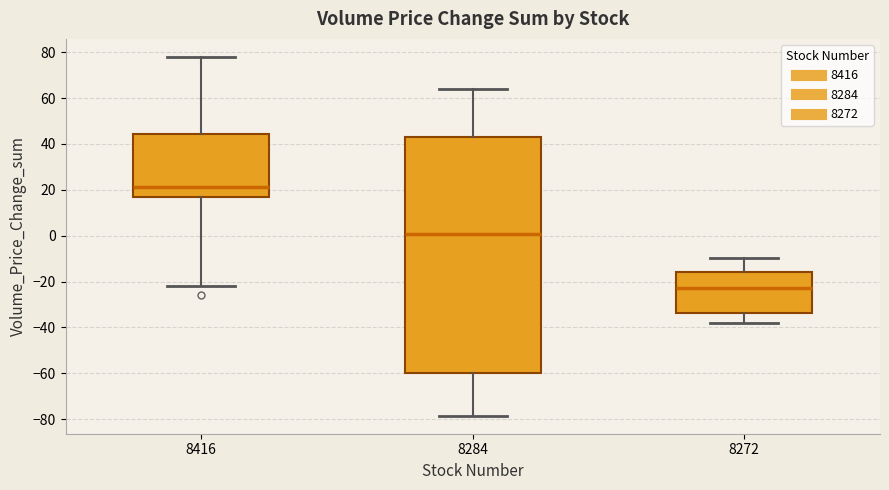

Which box's median line is the lowest?

8272